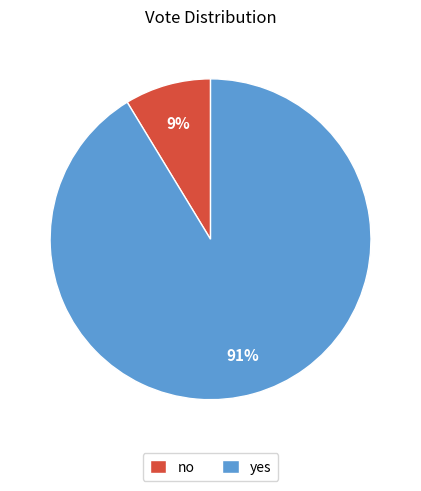

Does any single category account for the majority?

Yes